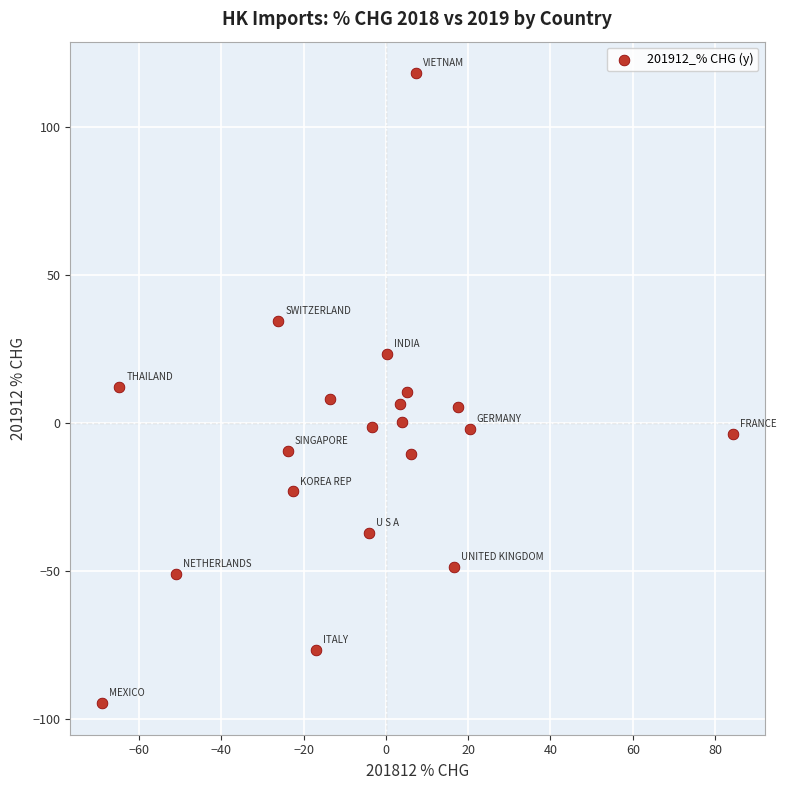

What is the range of Y values (max minus min)?

213.0